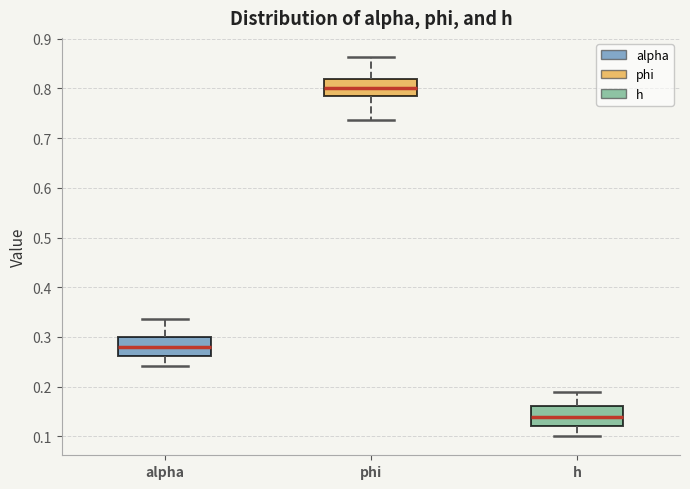

Reading left to right, transcribe this box plot: for each box, give where its median line is, the range the box spans, and where its two whiskers end, as read against the y-axis. The values are not printed on the chart, so give them approximately, as read against the axis.

alpha: median 0.28, box 0.26 to 0.30, whiskers 0.24 to 0.34
phi: median 0.80, box 0.78 to 0.82, whiskers 0.74 to 0.86
h: median 0.14, box 0.12 to 0.16, whiskers 0.10 to 0.19